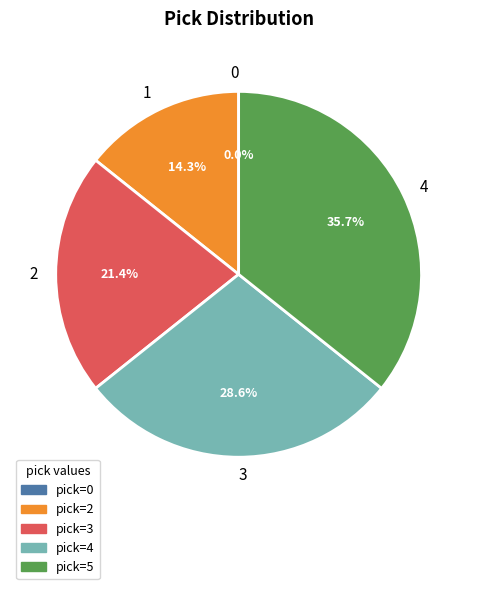

Which has a higher value, 4 or 1?

4